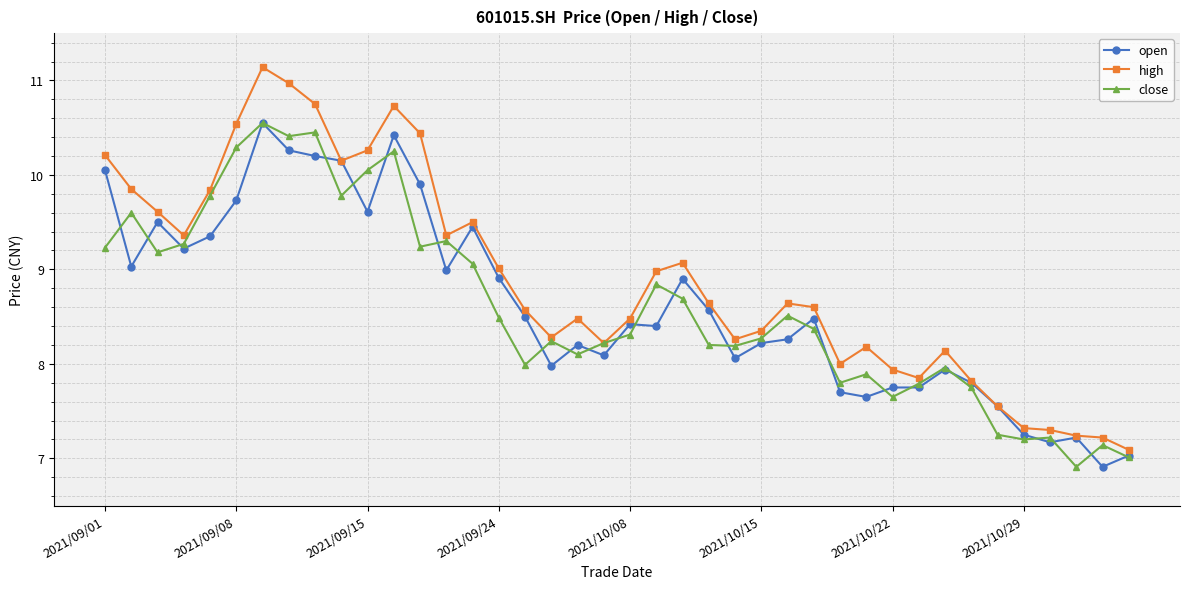

True or false: open and close cross at least once.

True